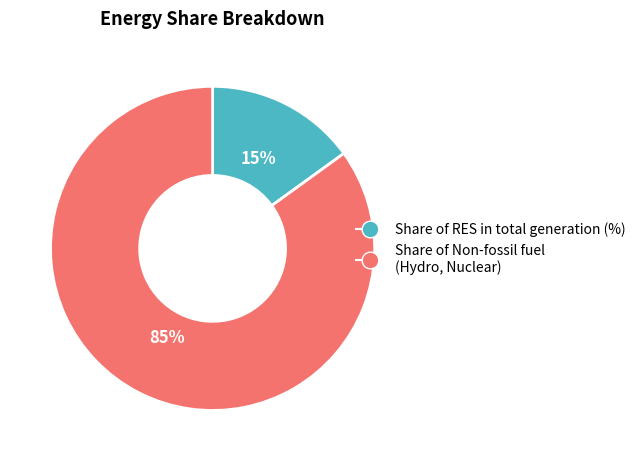

How many slices are in this pie chart?

2